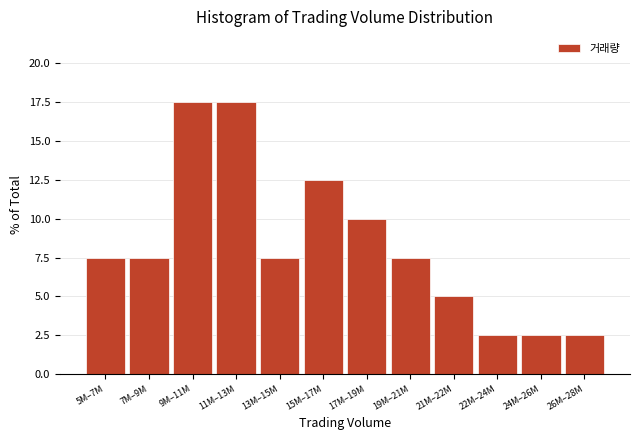

Reading left to right, transcribe all the data shown in this chart.

5M–7M=7.5	7M–9M=7.5	9M–11M=17.5	11M–13M=17.5	13M–15M=7.5	15M–17M=12.5	17M–19M=10.0	19M–21M=7.5	21M–22M=5.0	22M–24M=2.5	24M–26M=2.5	26M–28M=2.5